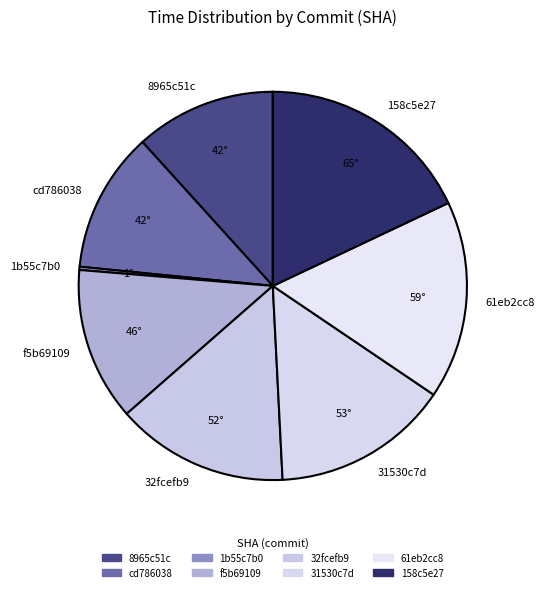

Which category has the biggest portion of the pie?

158c5e27